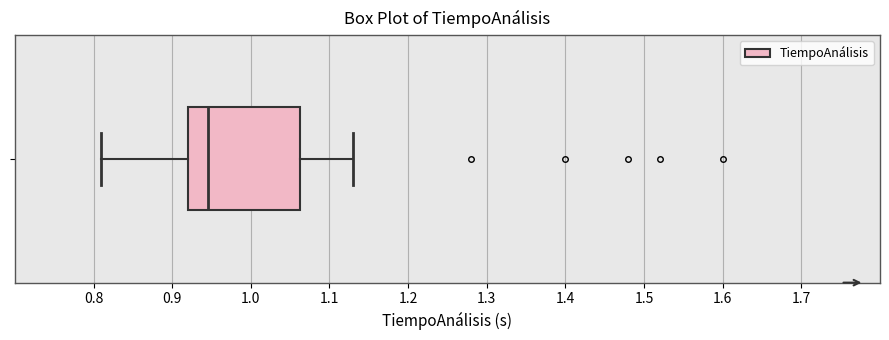

Where does the median line of the box sit on the x-axis? The values are not printed on the chart, so give them approximately, as read against the axis.

0.95